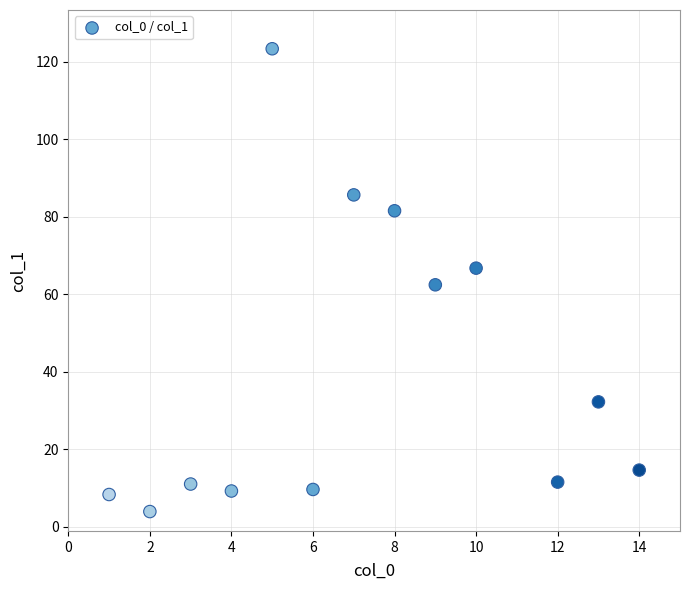

What is the range of X values (max minus min)?

13.0